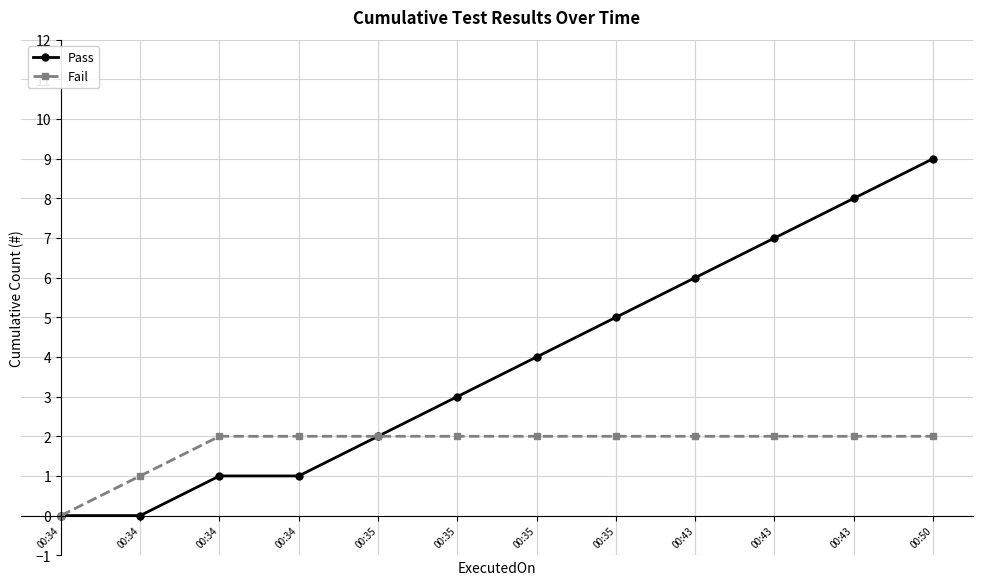

What is the difference between the Pass values at 00:50 and 00:35?

6